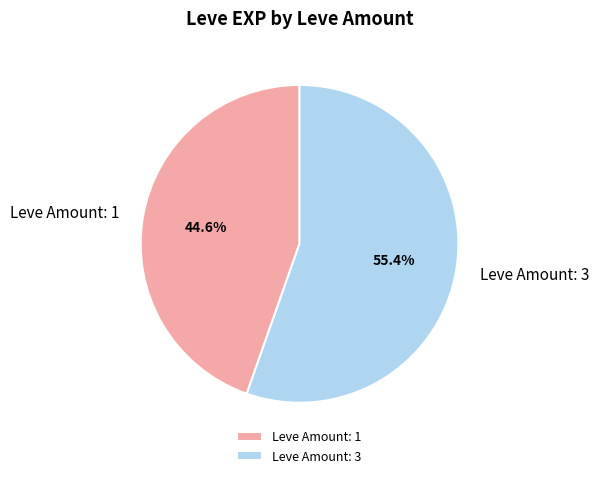

What percentage do Leve Amount: 3 and Leve Amount: 1 together represent?

100.0%